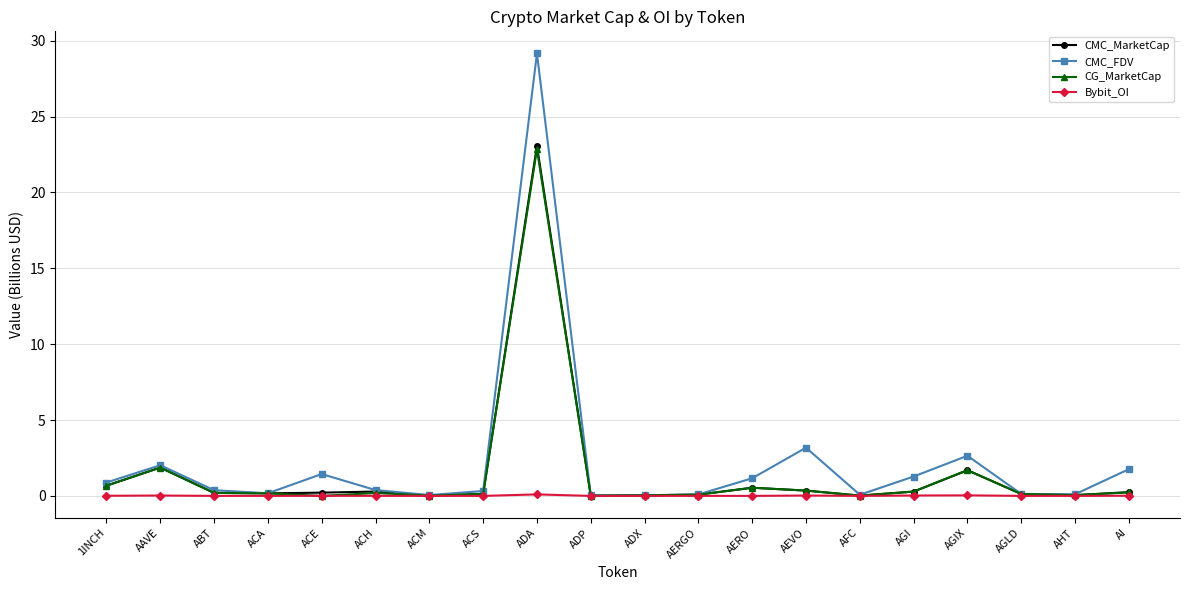

What are all the series names shown in the legend?

CMC_MarketCap, CMC_FDV, CG_MarketCap, Bybit_OI